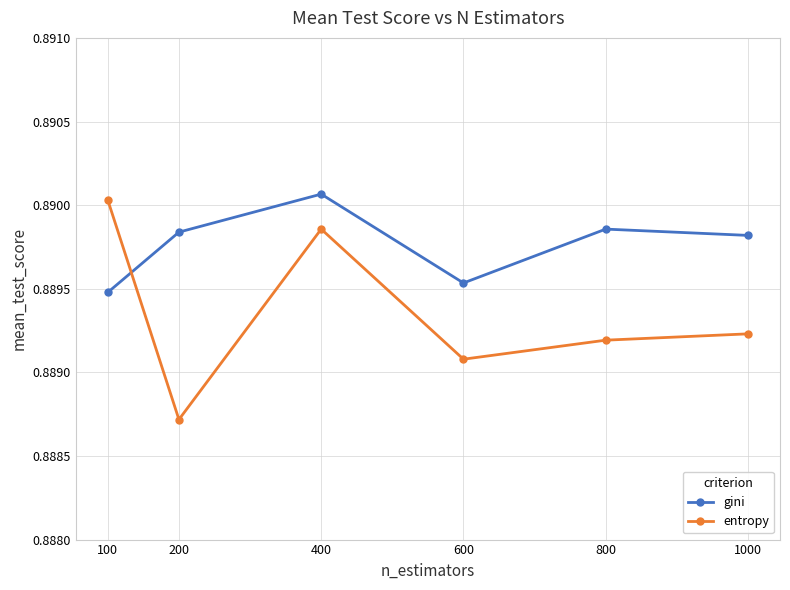

True or false: entropy has a value of 0.3 at 200.

False